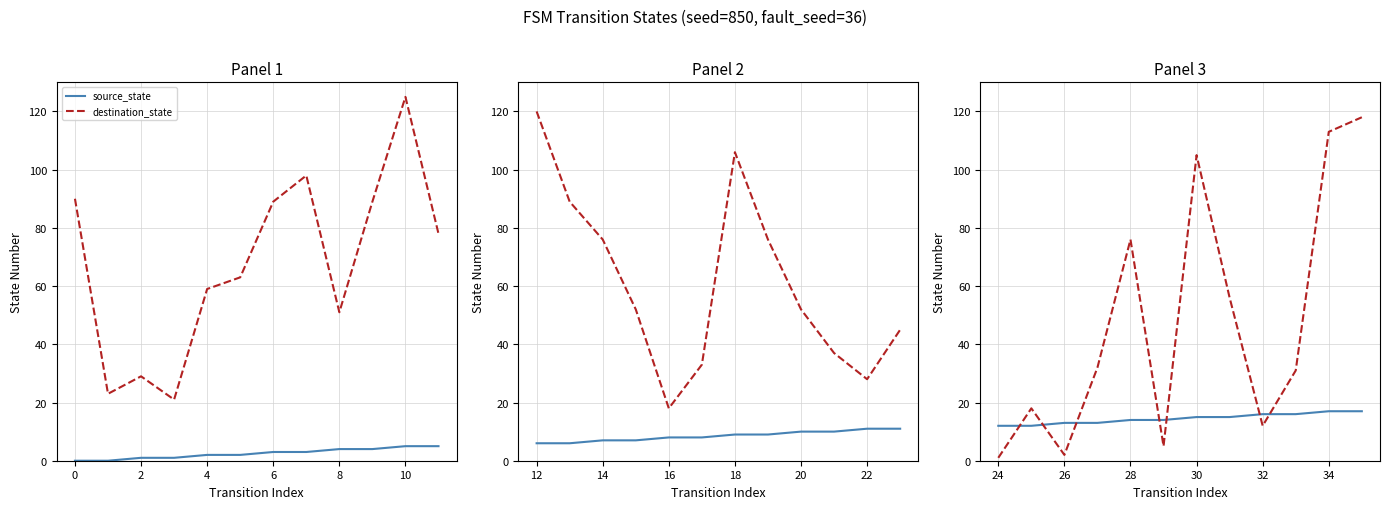

Between 24 and 28, which series saw the biggest shift?

destination_state